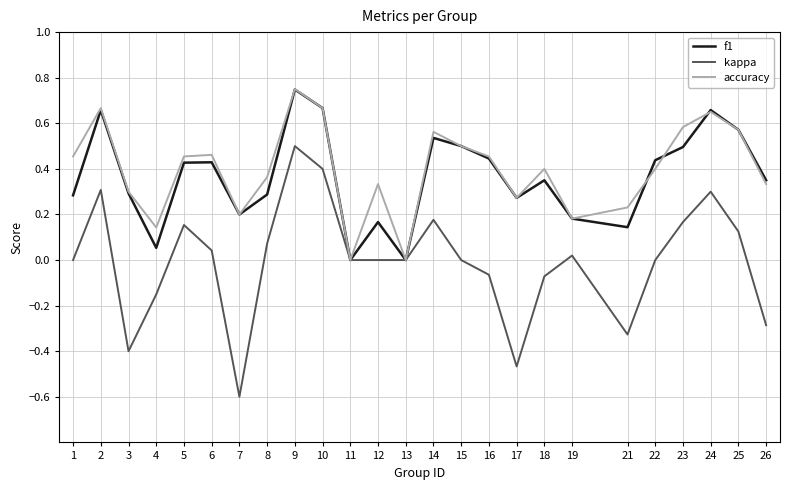

Which series has the widest spread of values?

kappa